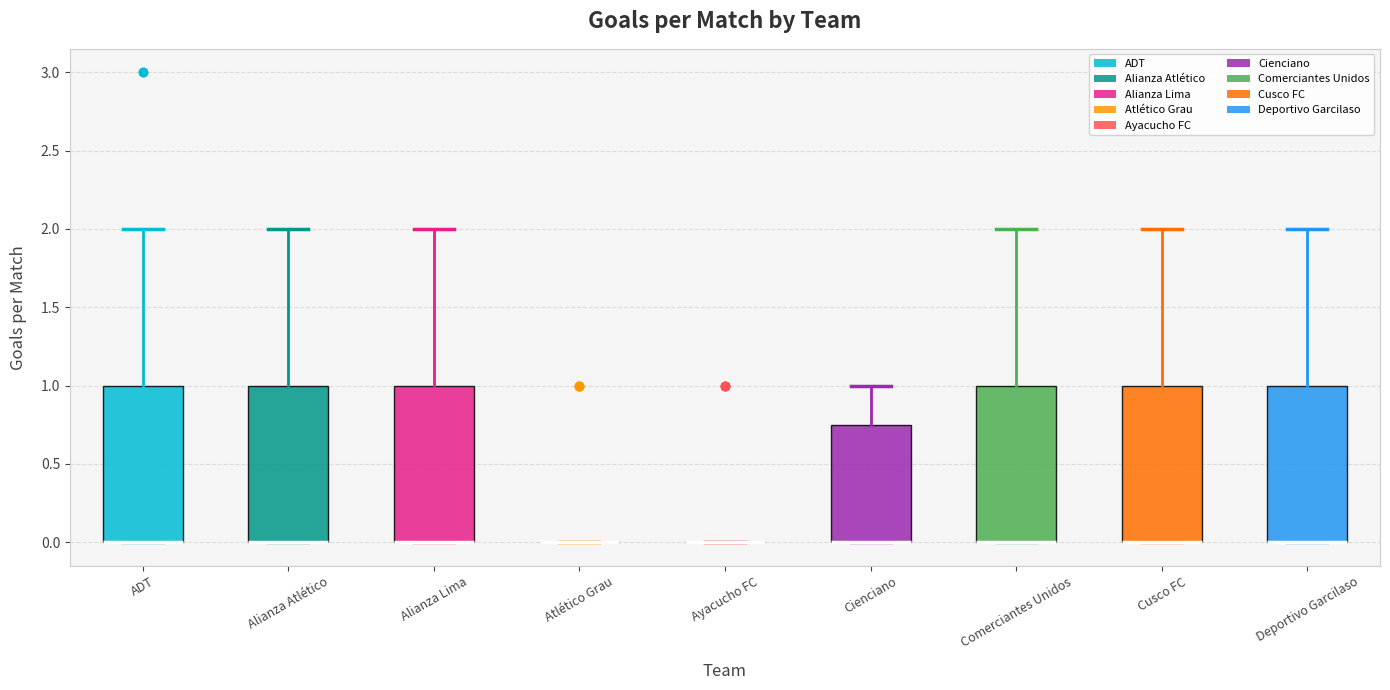

Reading left to right, read every box against the y-axis: the position of its median line, the range the box covers, and the ends of its whiskers. The values are not printed on the chart, so give them approximately, as read against the axis.

ADT: median 0.00 (drawn on the box's lower edge), box 0.00 to 1.00, whiskers 0.00 to 2.00
Alianza Atlético: median 0.00 (drawn on the box's lower edge), box 0.00 to 1.00, whiskers 0.00 to 2.00
Alianza Lima: median 0.00 (drawn on the box's lower edge), box 0.00 to 1.00, whiskers 0.00 to 2.00
Atlético Grau: box collapsed to a line at 0.00, whiskers 0.00 to 0.00
Ayacucho FC: box collapsed to a line at 0.00, whiskers 0.00 to 0.00
Cienciano: median 0.00 (drawn on the box's lower edge), box 0.00 to 0.75, whiskers 0.00 to 1.00
Comerciantes Unidos: median 0.00 (drawn on the box's lower edge), box 0.00 to 1.00, whiskers 0.00 to 2.00
Cusco FC: median 0.00 (drawn on the box's lower edge), box 0.00 to 1.00, whiskers 0.00 to 2.00
Deportivo Garcilaso: median 0.00 (drawn on the box's lower edge), box 0.00 to 1.00, whiskers 0.00 to 2.00